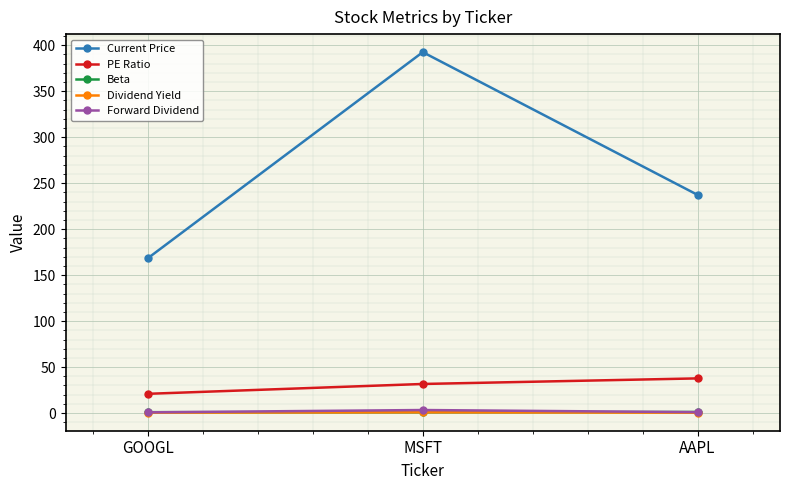

Is it true that PE Ratio equals 57.6 at AAPL?

False